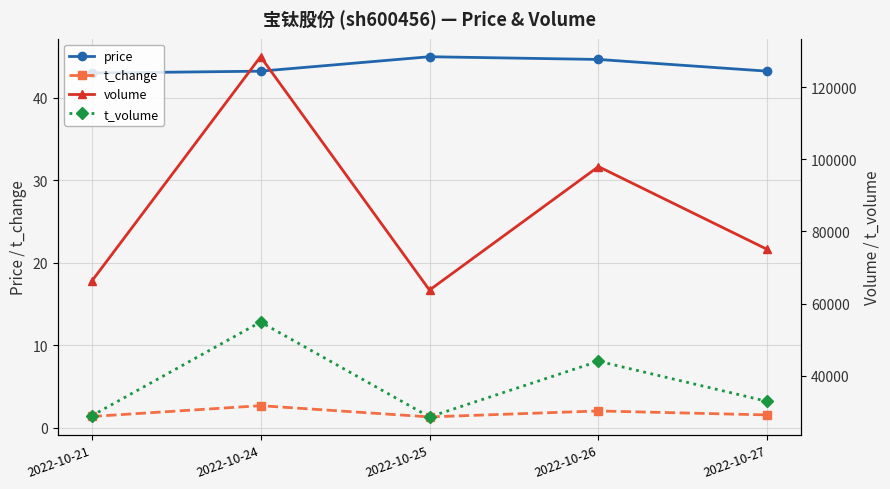

Count the number of data series in this chart.

4